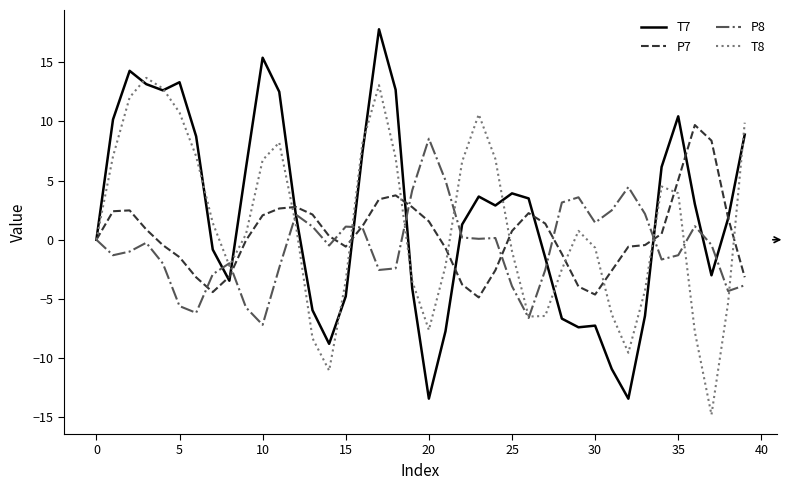

Which series has the widest spread of values?

T7